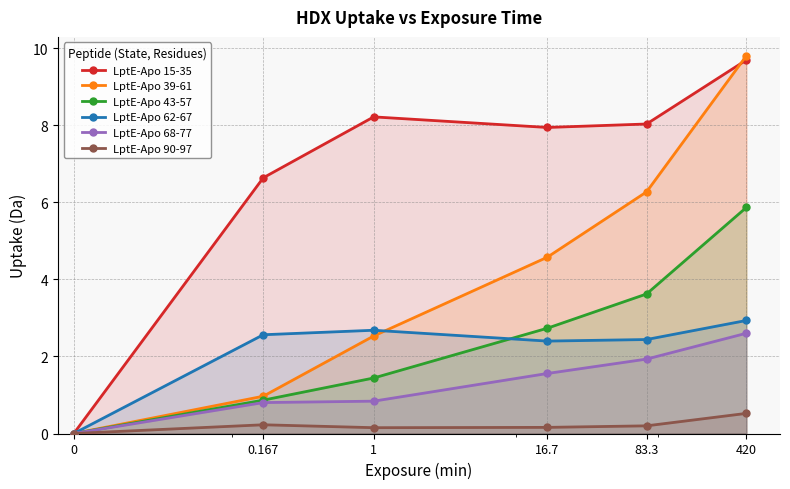

What are all the series names shown in the legend?

LptE-Apo 15-35, LptE-Apo 39-61, LptE-Apo 43-57, LptE-Apo 62-67, LptE-Apo 68-77, LptE-Apo 90-97